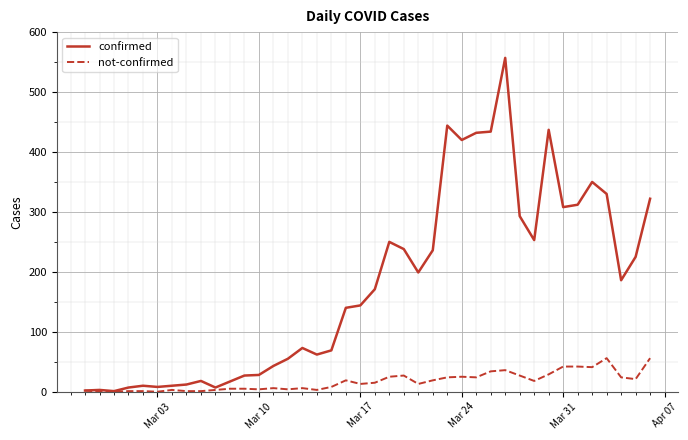

Which series has the largest range (max minus min)?

confirmed